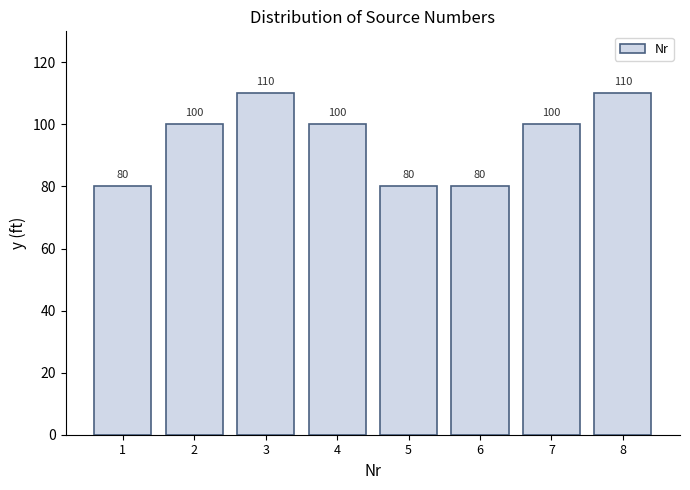

Reading left to right, transcribe all the data shown in this chart.

1=80	2=100	3=110	4=100	5=80	6=80	7=100	8=110